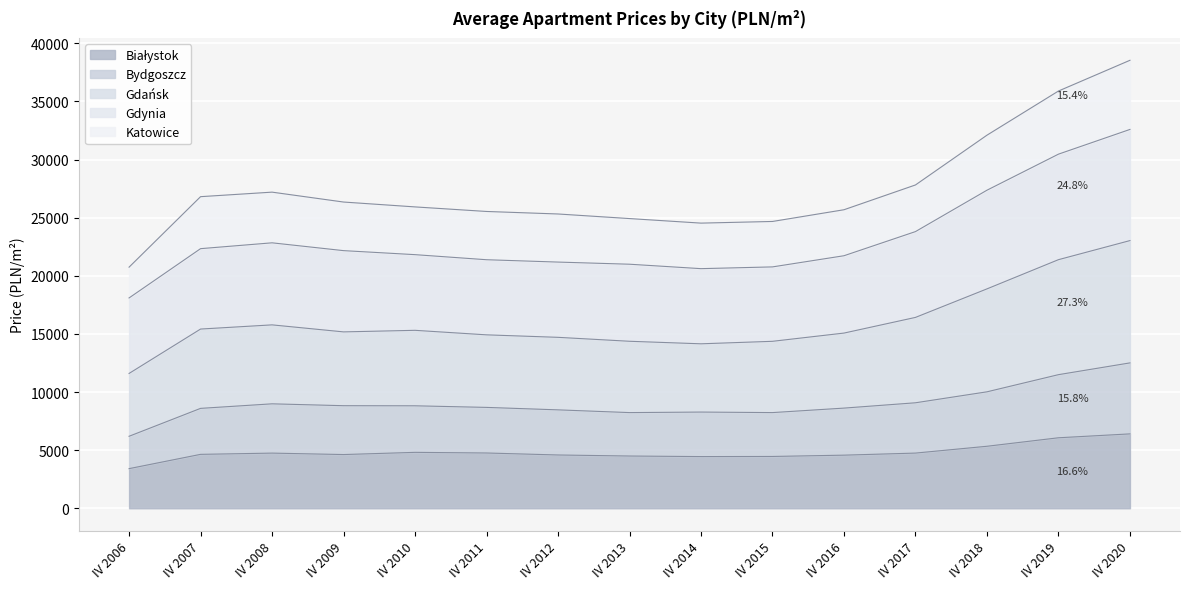

True or false: Białystok and Gdańsk cross at least once.

False